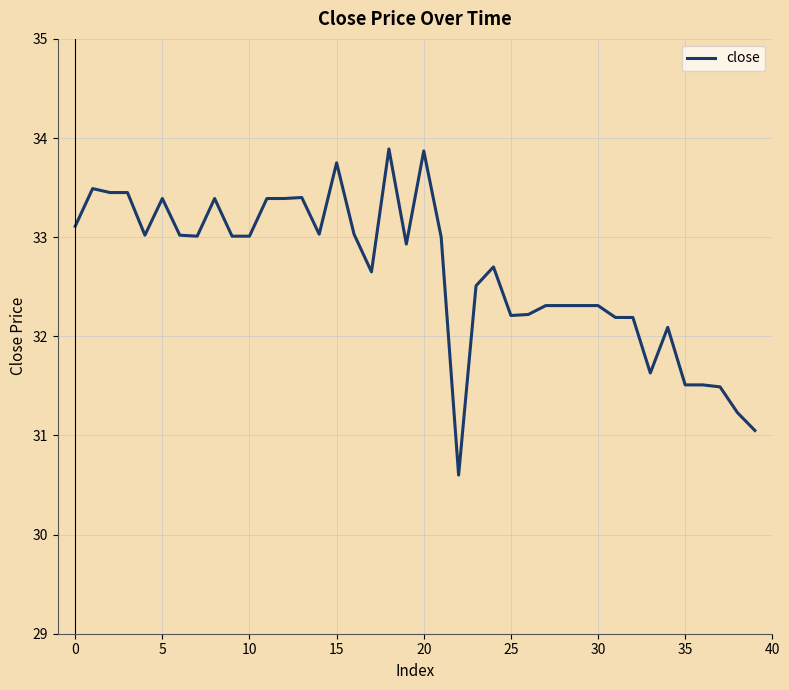

What is the difference between the maximum and minimum values?

3.3